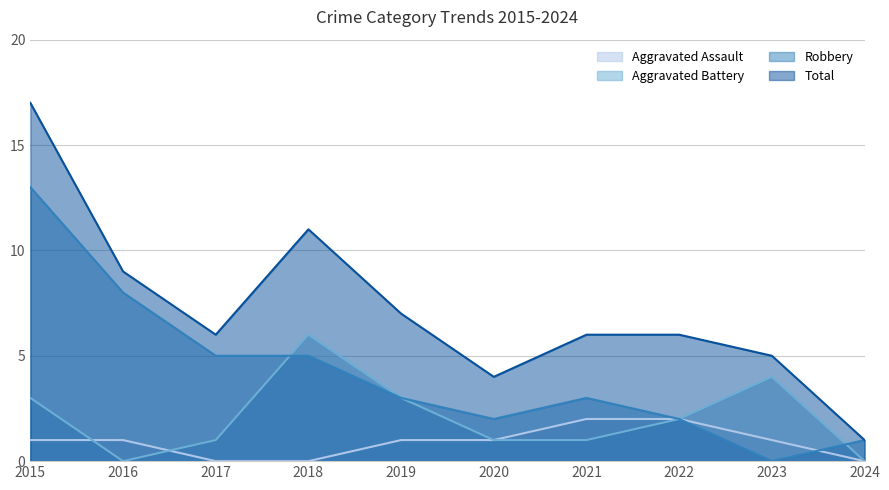

True or false: Aggravated Assault and Total cross at least once.

False